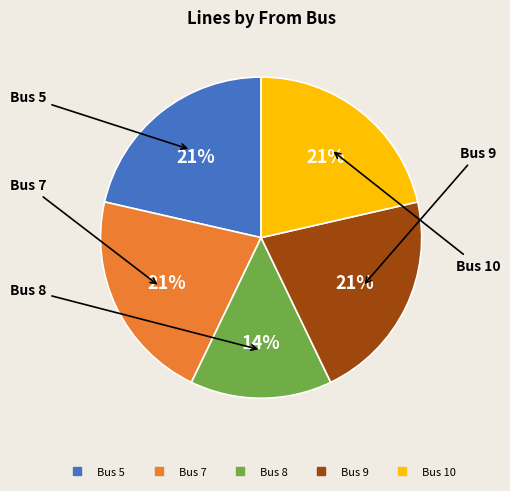

Does any single category account for the majority?

No